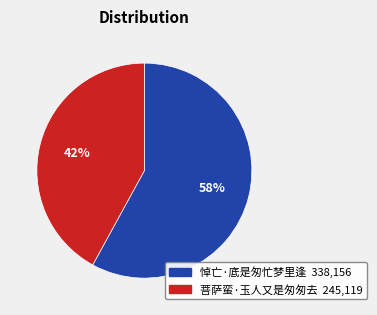

Count the number of slices in the pie.

2